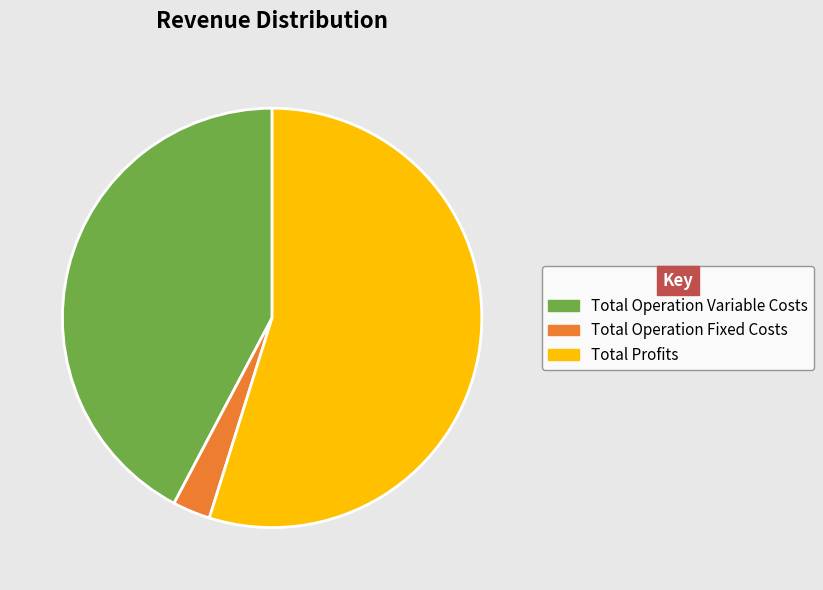

Combined, do Total Operation Variable Costs and Total Profits account for over 50%?

Yes